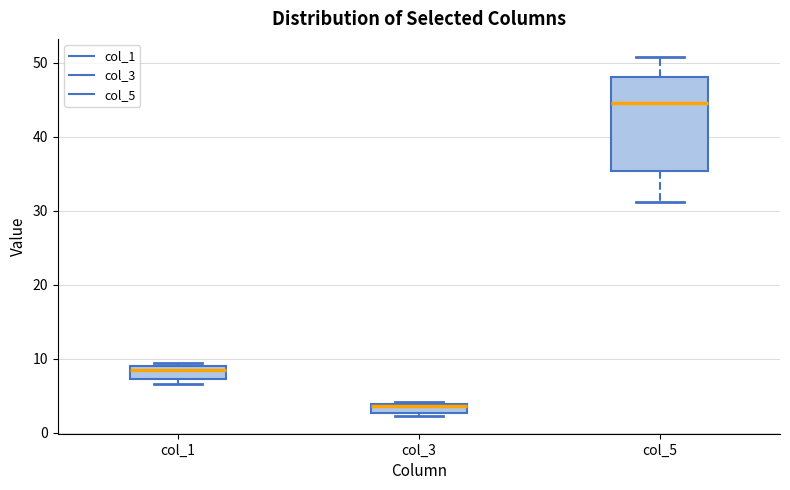

Where is the lower edge of the box for col_1 on the y-axis? The values are not printed on the chart, so give them approximately, as read against the axis.

7